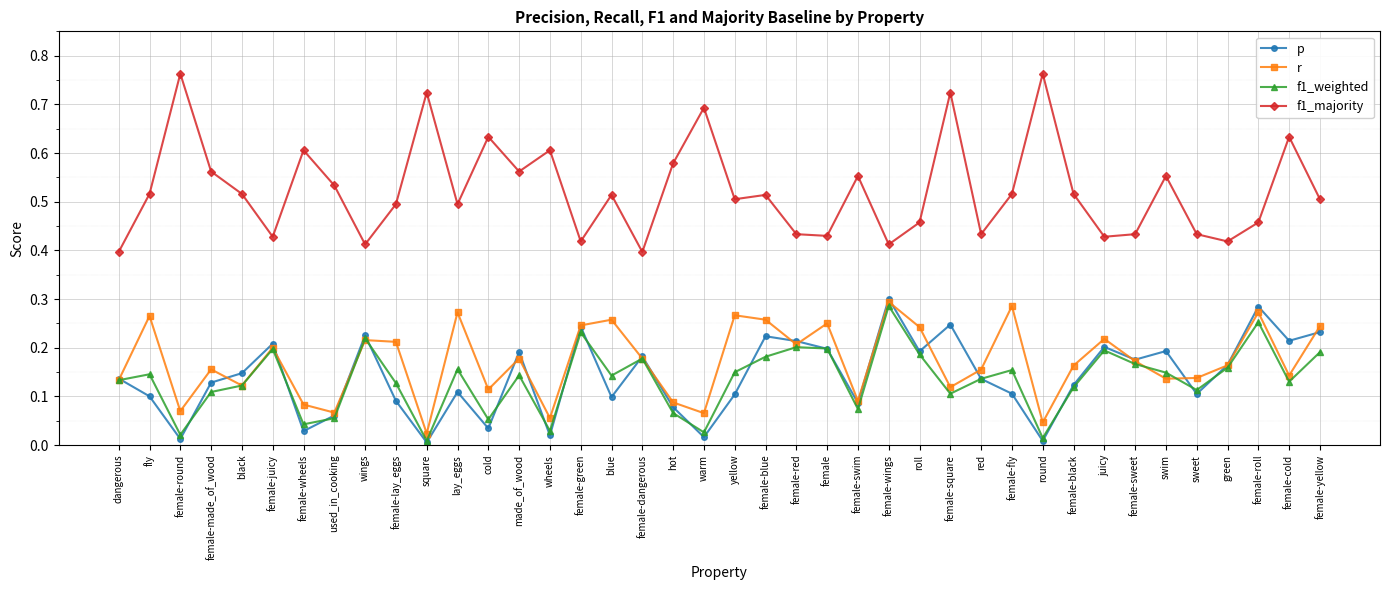

What is the label of the 10th point from the right?

round